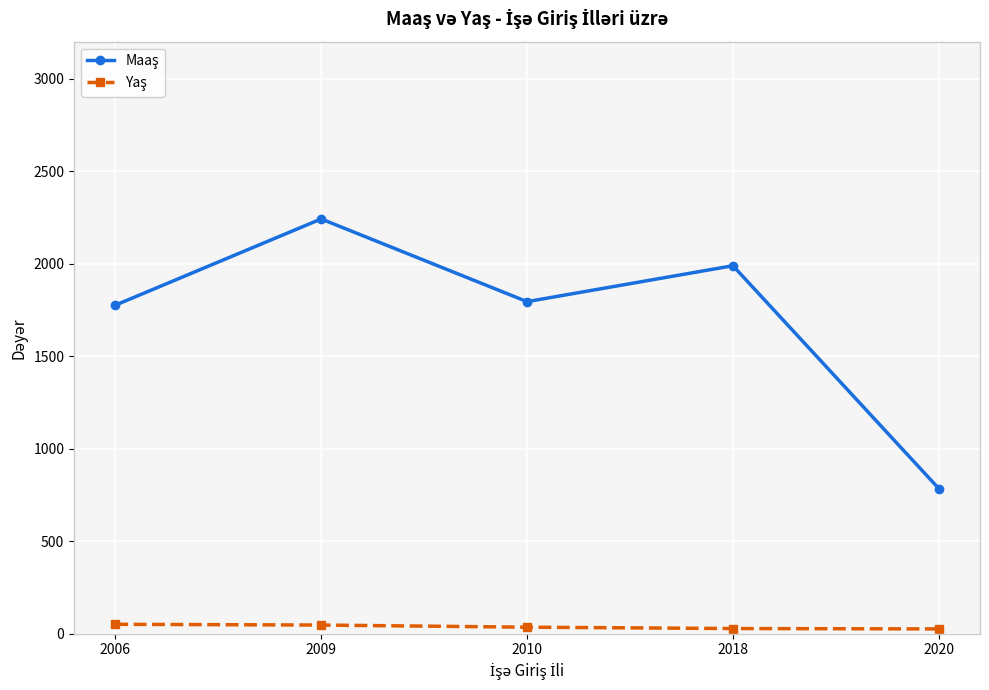

What is the greatest value displayed?

2241.8